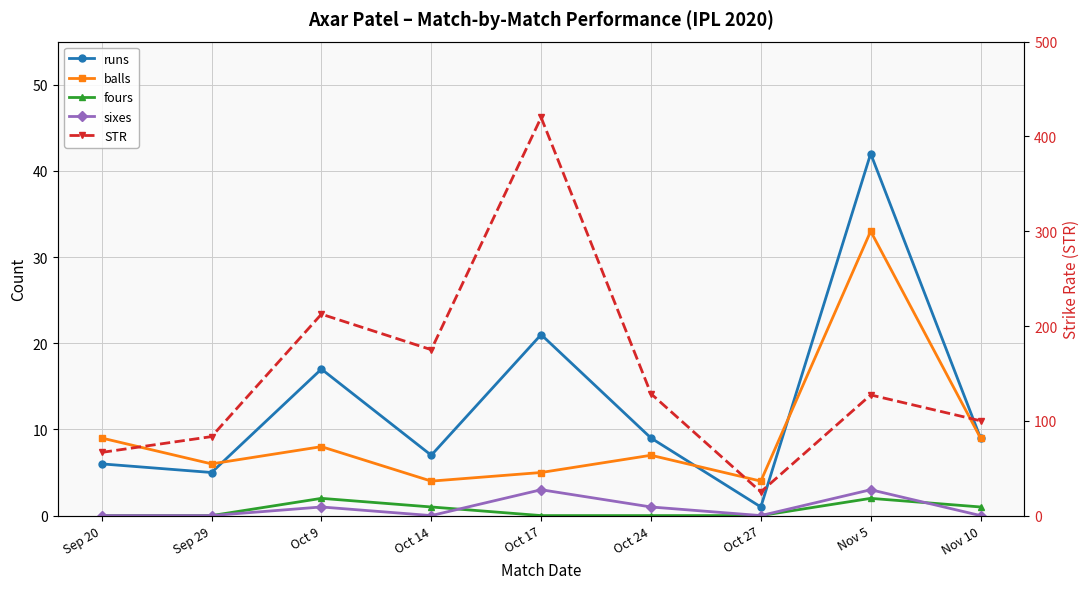

What are all the series names shown in the legend?

runs, balls, fours, sixes, STR